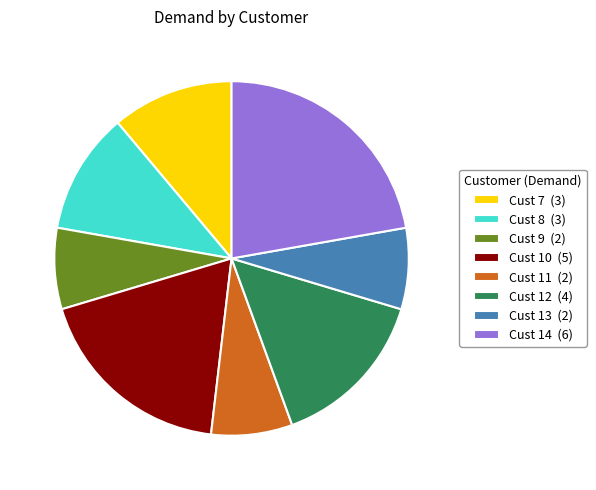

Do Cust 14 (6) and Cust 12 (4) together represent more than half of the pie?

No